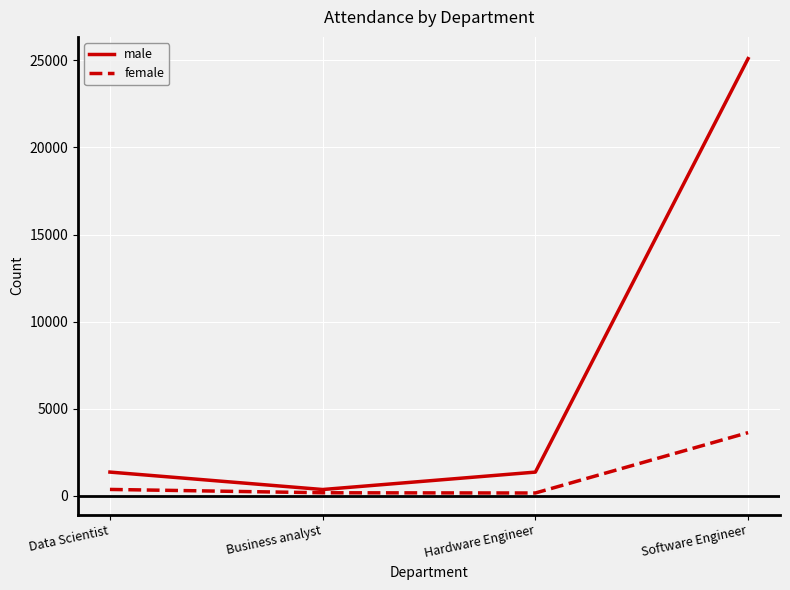

What position from the right is Business analyst?

3